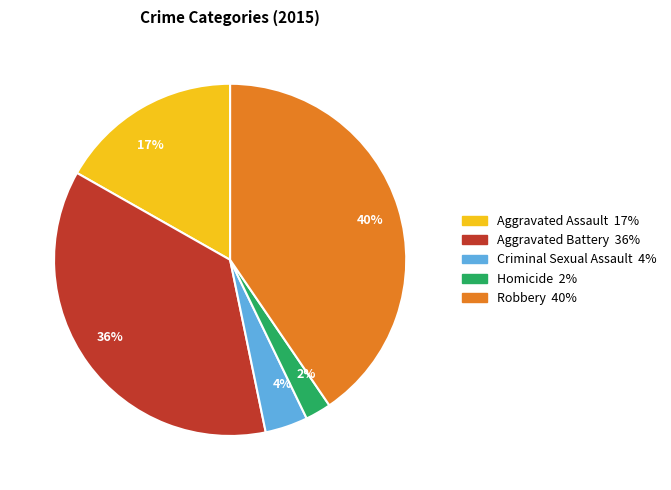

Is the sum of Homicide and Aggravated Assault greater than half?

No